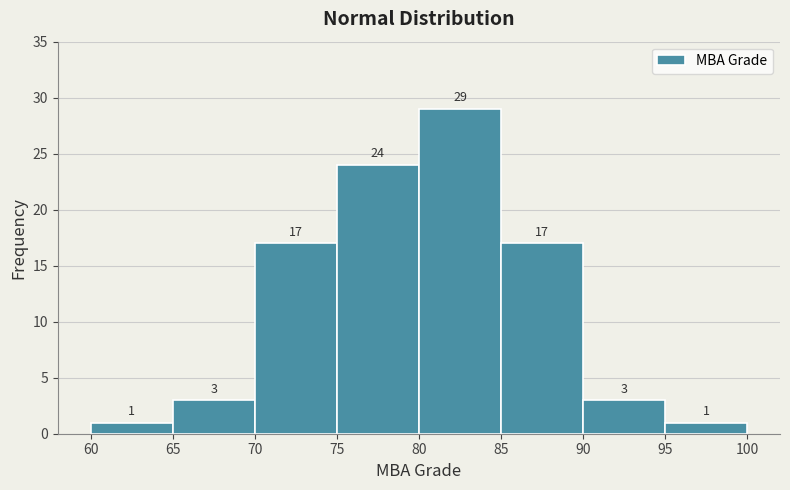

Reading left to right, list every bar in this chart as the range it spans on the x-axis followed by its height.

60 to 65: 1
65 to 70: 3
70 to 75: 17
75 to 80: 24
80 to 85: 29
85 to 90: 17
90 to 95: 3
95 to 100: 1